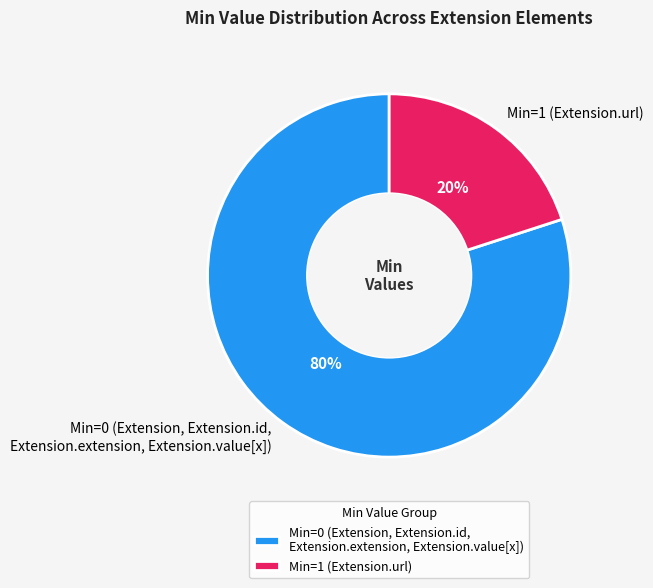

Rank the categories by value from lowest to highest.

Min=1 (Extension.url), Min=0 (Extension, Extension.id, Extension.extension, Extension.value[x])